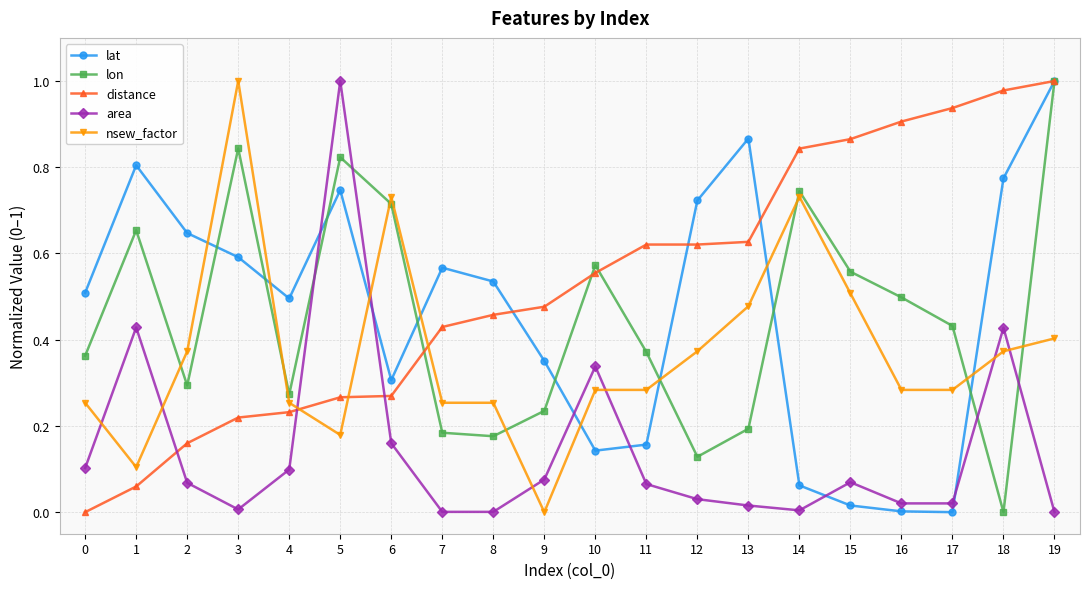

How many times do lon and nsew_factor cross each other?

8